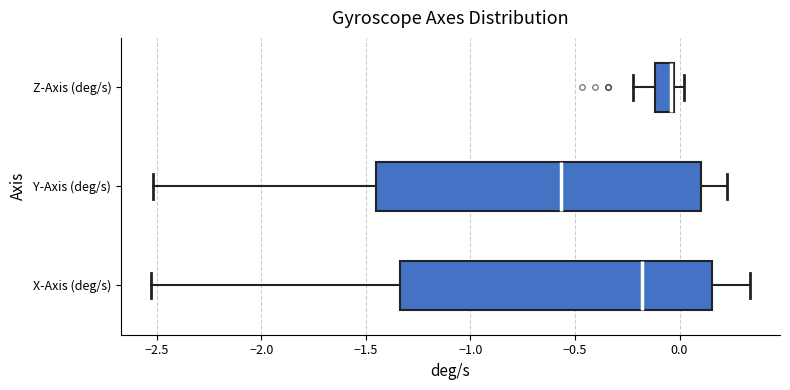

Reading bottom to top, transcribe this box plot: for each box, give where its median line is, the range the box spans, and where its two whiskers end, as read against the x-axis. The values are not printed on the chart, so give them approximately, as read against the axis.

X-Axis (deg/s): median -0.20, box -1.35 to 0.15, whiskers -2.55 to 0.35
Y-Axis (deg/s): median -0.55, box -1.45 to 0.10, whiskers -2.50 to 0.20
Z-Axis (deg/s): median -0.05, box -0.10 to 0.00, whiskers -0.20 to 0.00 (right of the box's right edge)